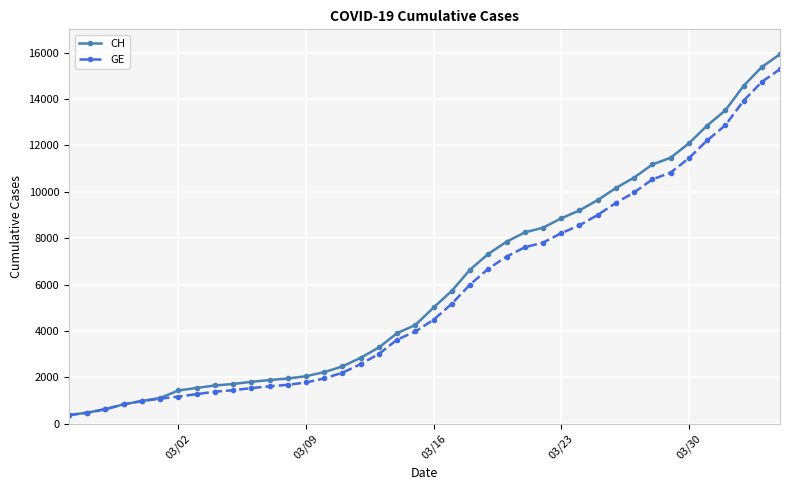

What is the difference between the second highest and minimum values in the GE series?

14358